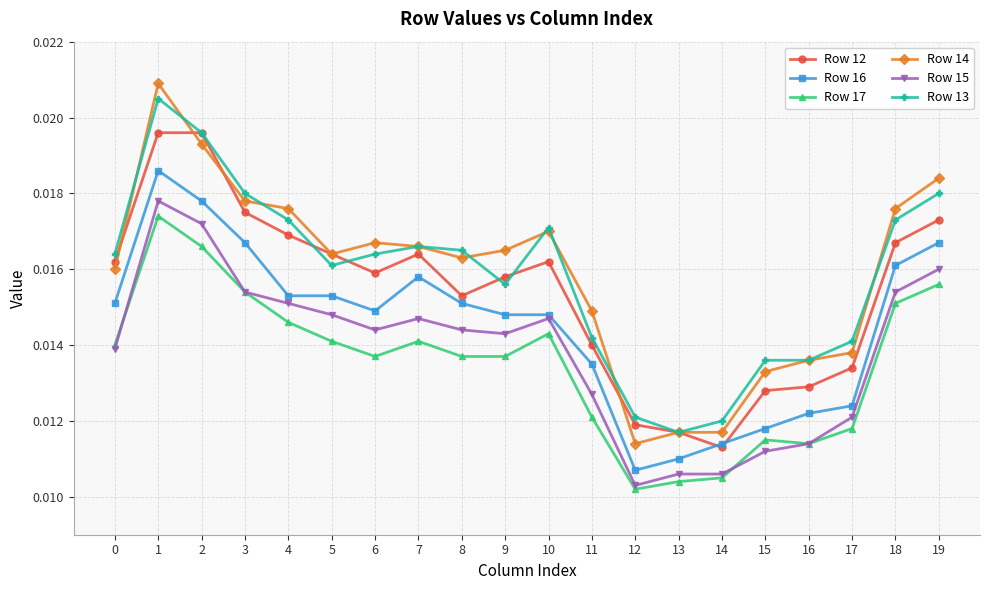

Where is the first local maximum for Row 13?

1